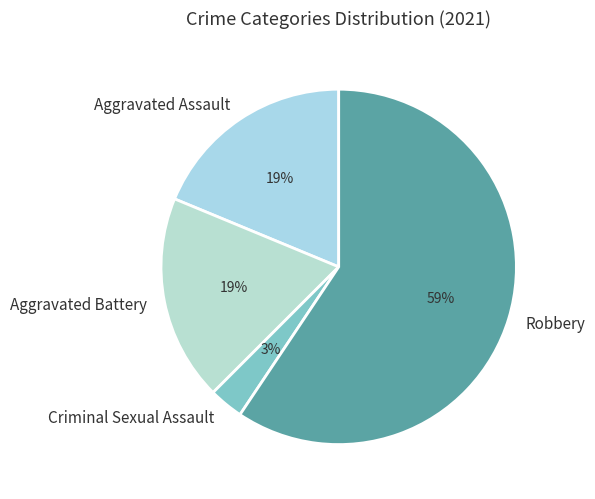

Does Robbery account for over 50% of the chart?

Yes